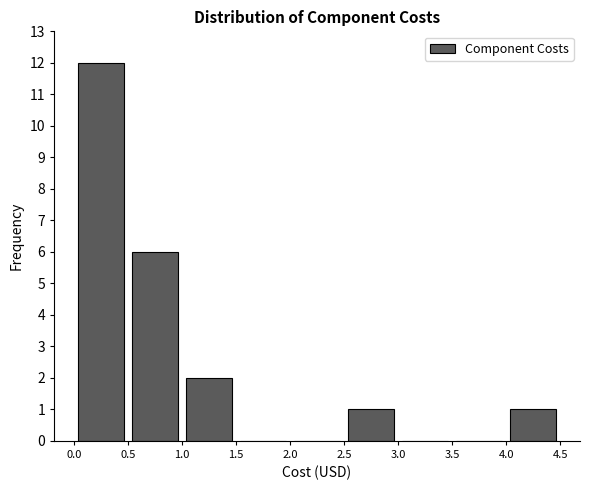

How tall is the bar that spans 0.5 to 1.0 on the x-axis? The values are not printed on the chart, so give them approximately, as read against the axis.

6